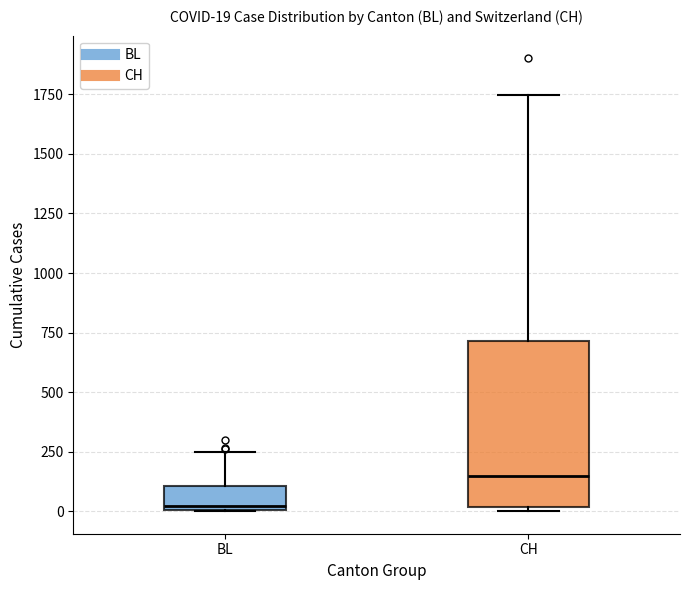

Which box is the tallest, from its lower edge to its upper edge?

CH